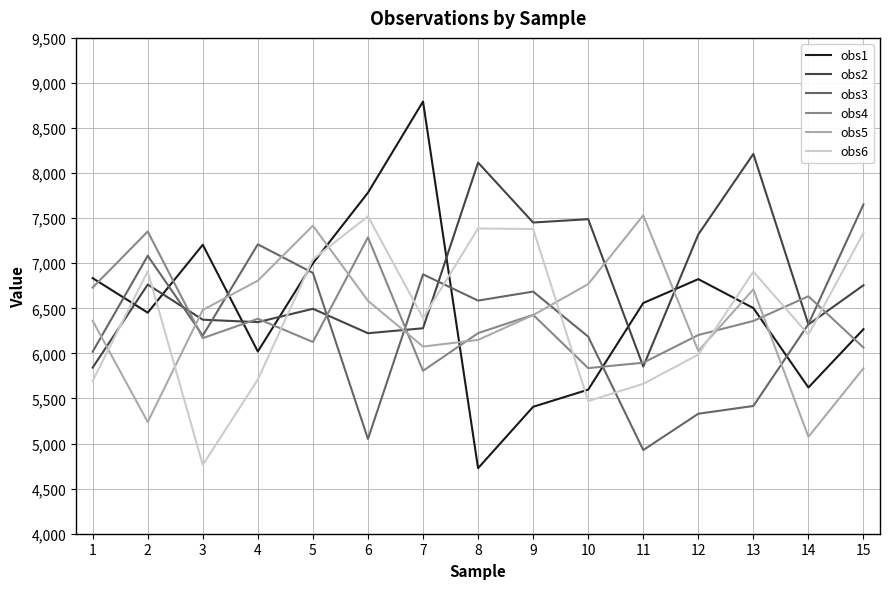

What are all the series names shown in the legend?

obs1, obs2, obs3, obs4, obs5, obs6